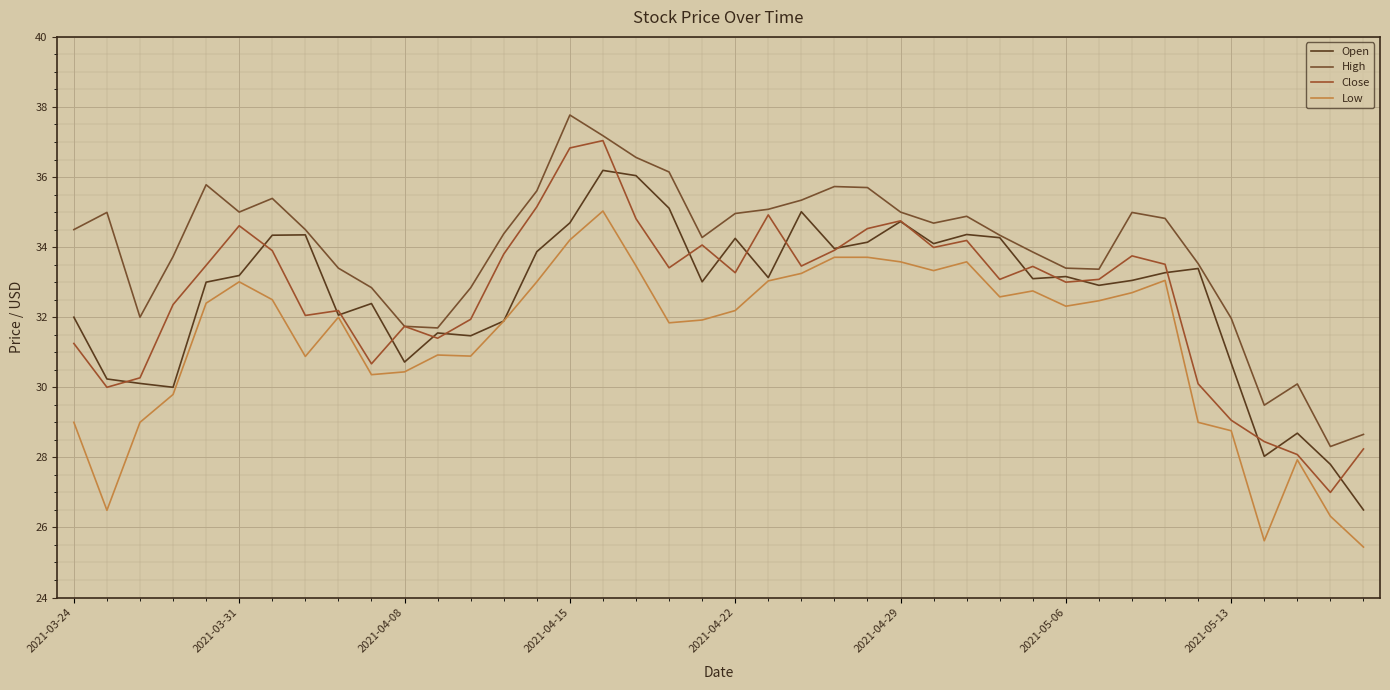

How many categories are shown in the chart?

40